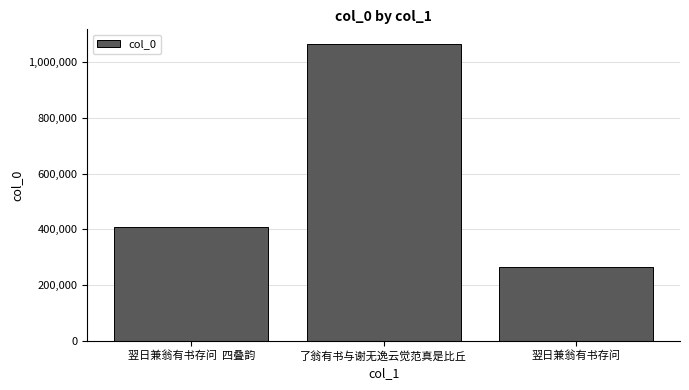

Is it true that the value at 了翁有书与谢无逸云觉范真是比丘 is 1812949?

False